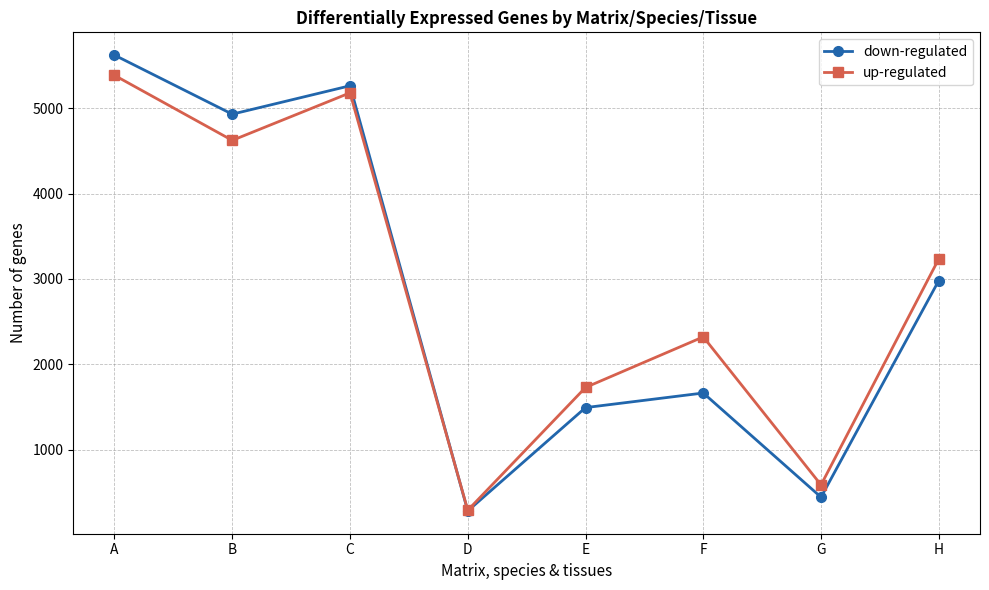

Which category has the highest value in the down-regulated series?

A